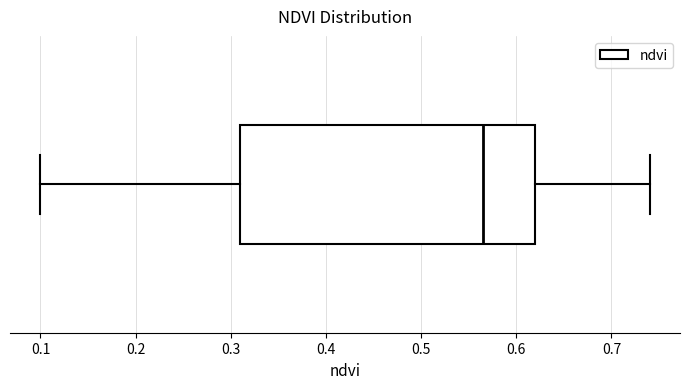

Where does the left whisker of the box end on the x-axis? The values are not printed on the chart, so give them approximately, as read against the axis.

0.10